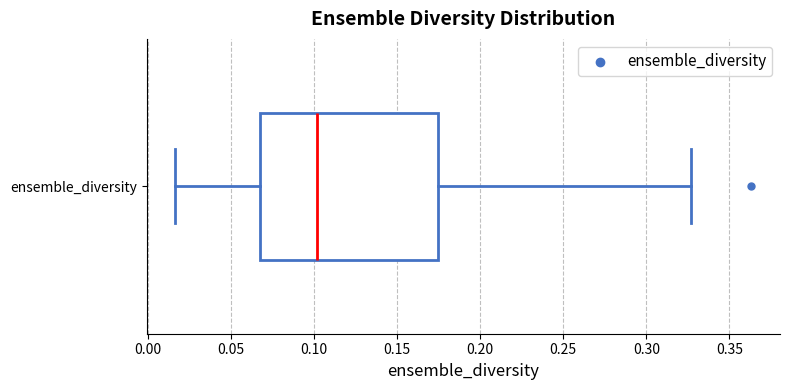

Transcribe this box plot: give where the median line is, the range the box spans, and where the two whiskers end, as read against the x-axis. The values are not printed on the chart, so give them approximately, as read against the axis.

median 0.100, box 0.065 to 0.175, whiskers 0.015 to 0.325